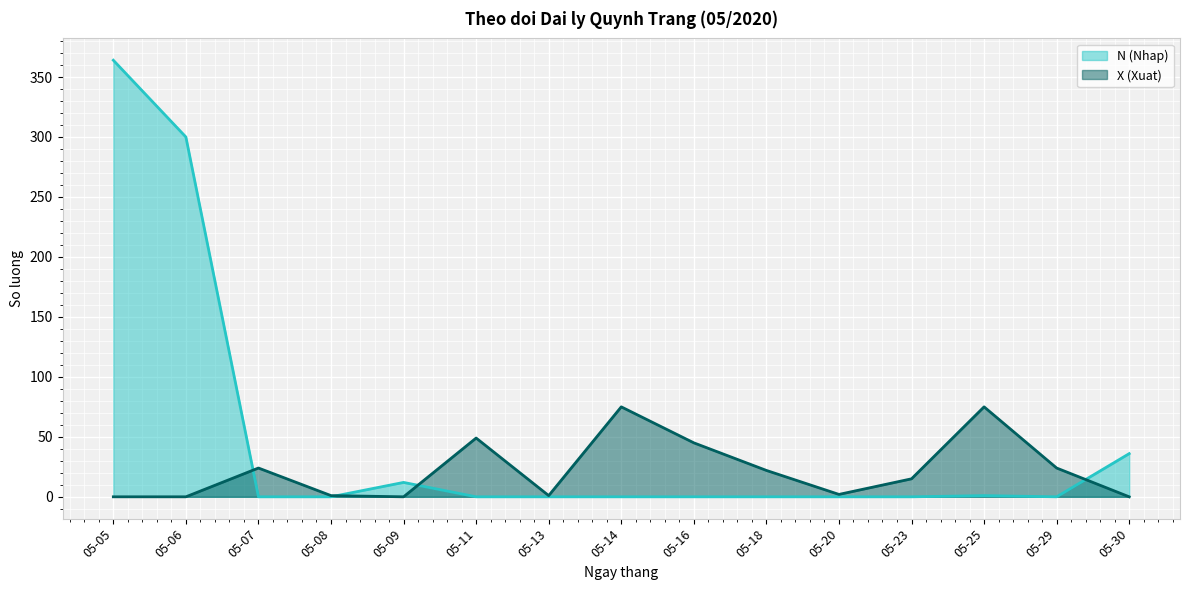

What is the total value across all series at 05-13?

1